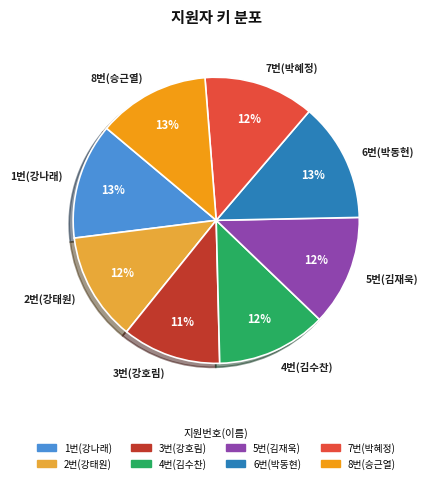

Does 7번(박혜정) represent more than half of the total?

No